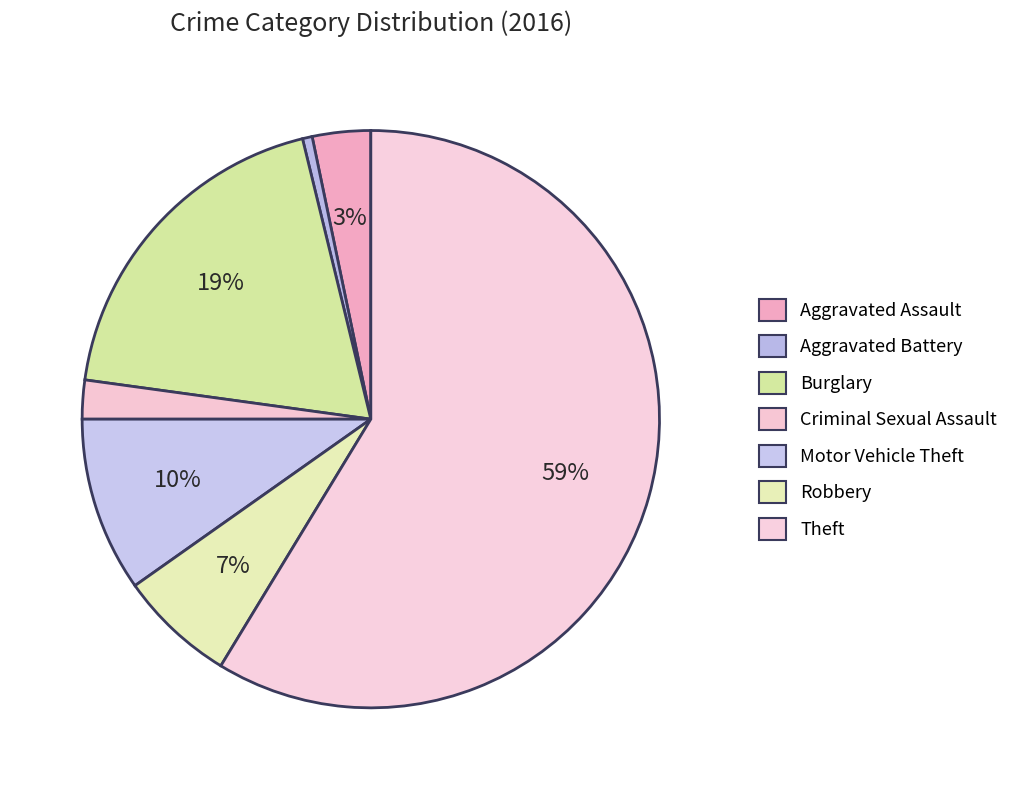

Which category has the smallest portion of the pie?

Aggravated Battery